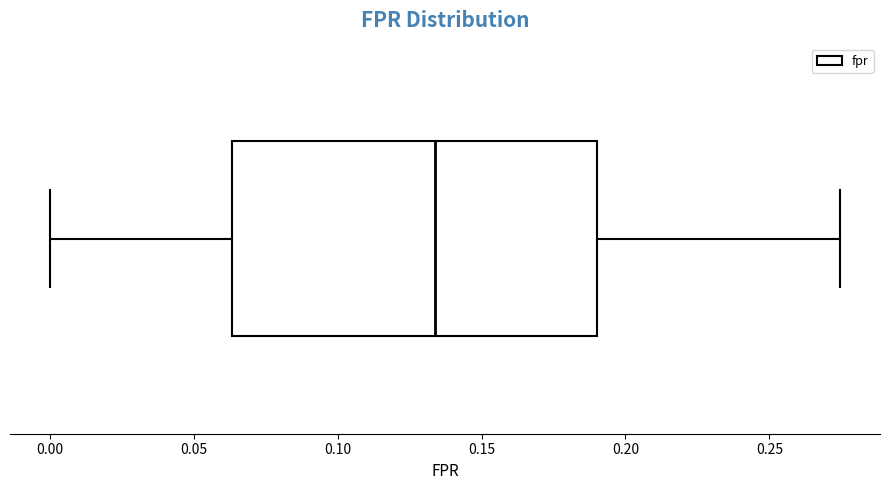

Where is the right edge of the box on the x-axis? The values are not printed on the chart, so give them approximately, as read against the axis.

0.190